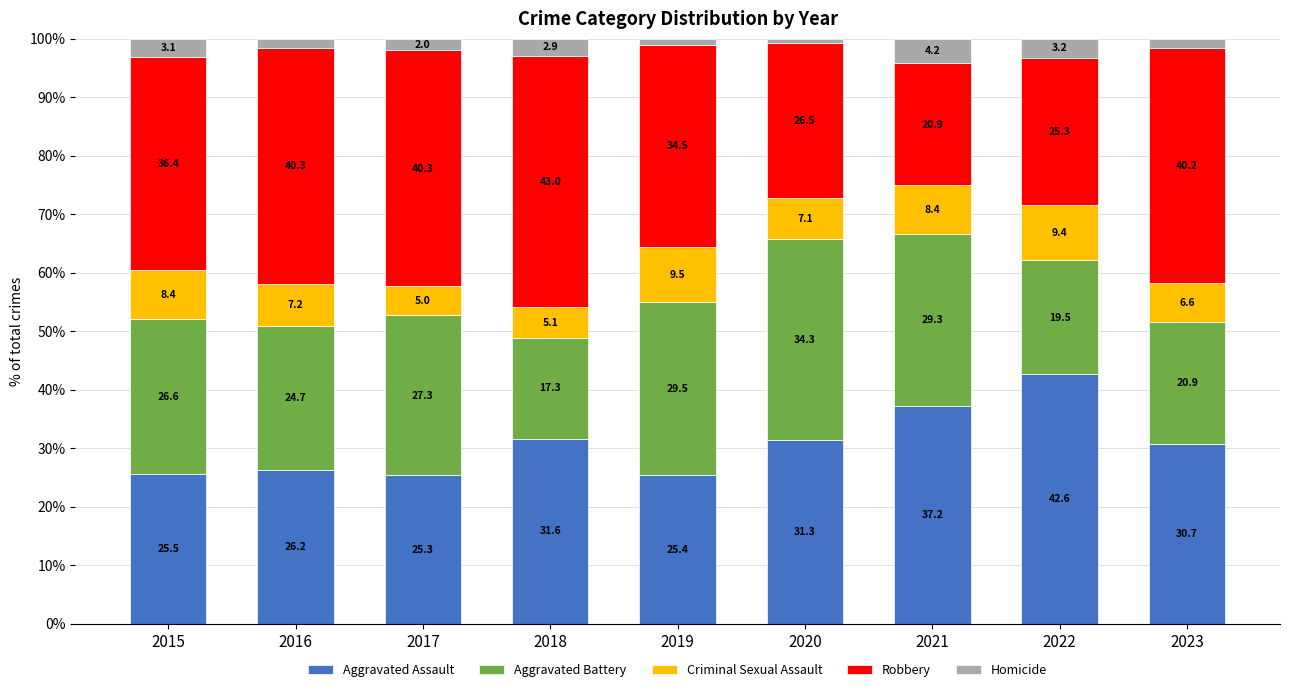

What is the total value across all series at 2020?

100.0